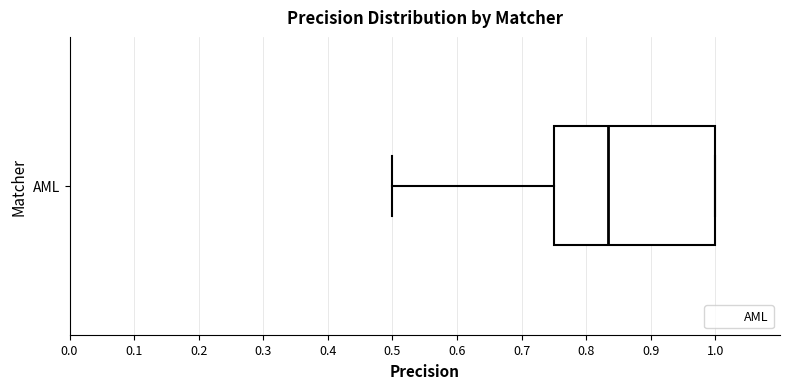

Read this box plot against the x-axis: the position of the median line, the range covered by the box, and the ends of both whiskers. The values are not printed on the chart, so give them approximately, as read against the axis.

median 0.83, box 0.75 to 1.00, whiskers 0.50 to 1.00